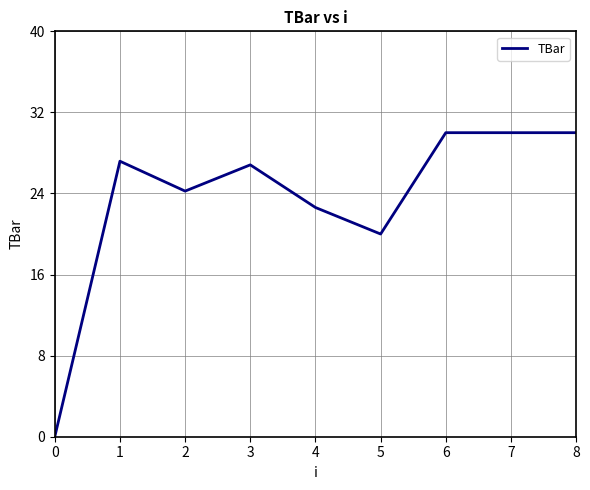

What value does the data have at 8?

30.0